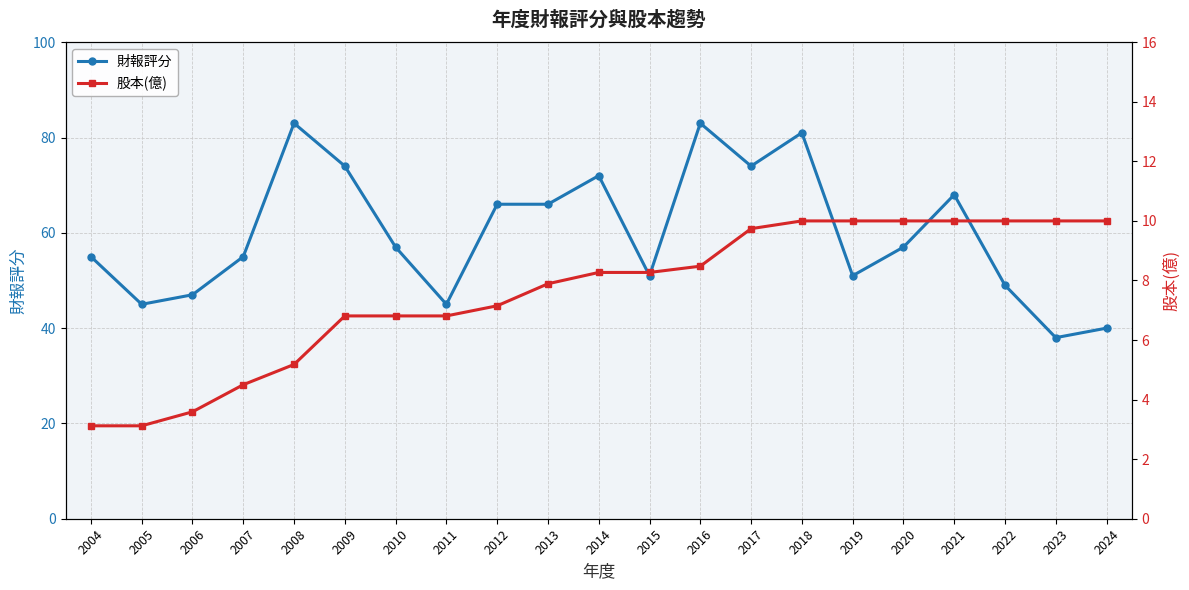

Between 2006 and 2022, which is larger?

2022